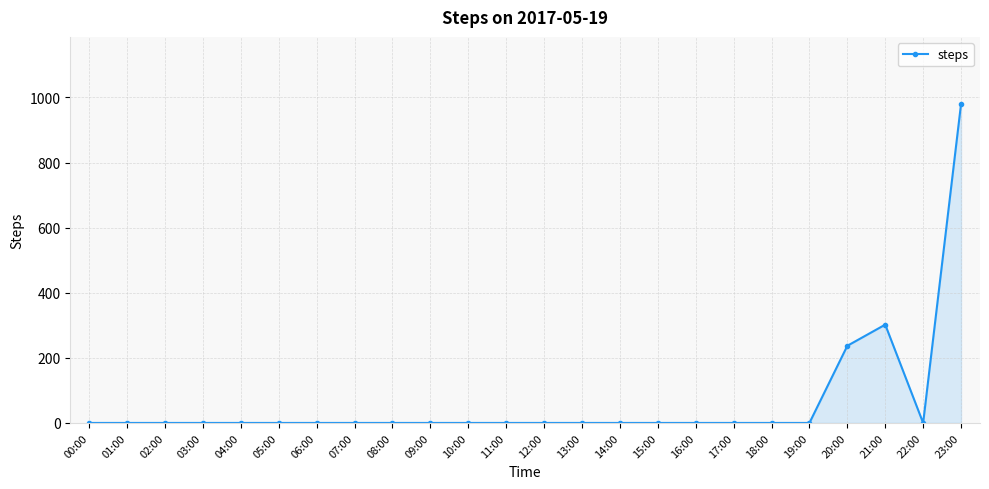

Where is the data nearest to the value 490?

21:00